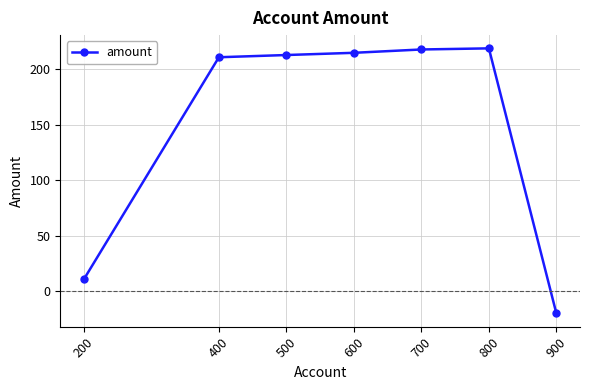

Between 500 and 900, which is larger?

500